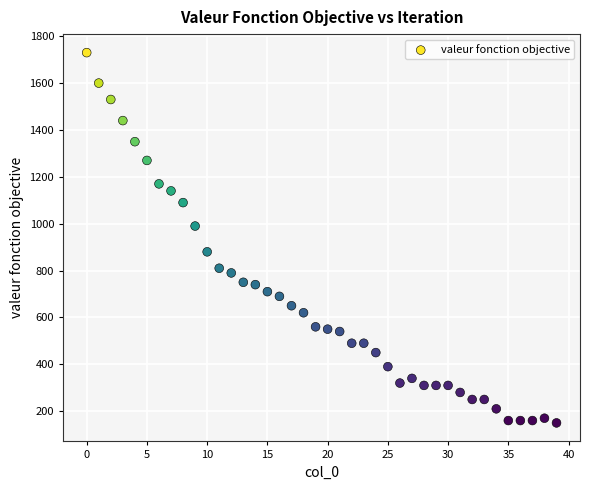

What is the range of Y values (max minus min)?

1580